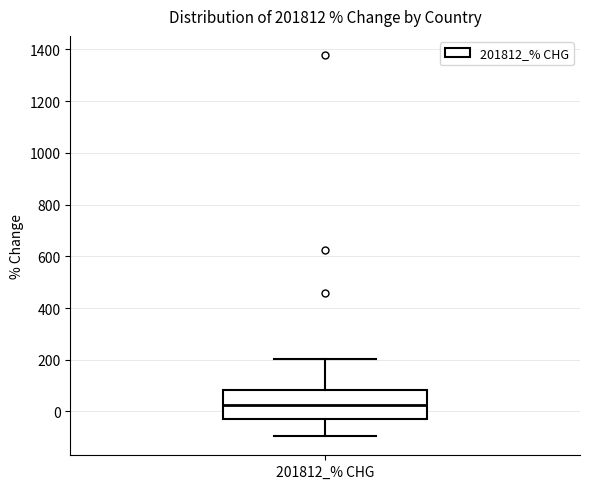

Where does the median line of the box for 201812_% CHG sit on the y-axis? The values are not printed on the chart, so give them approximately, as read against the axis.

20